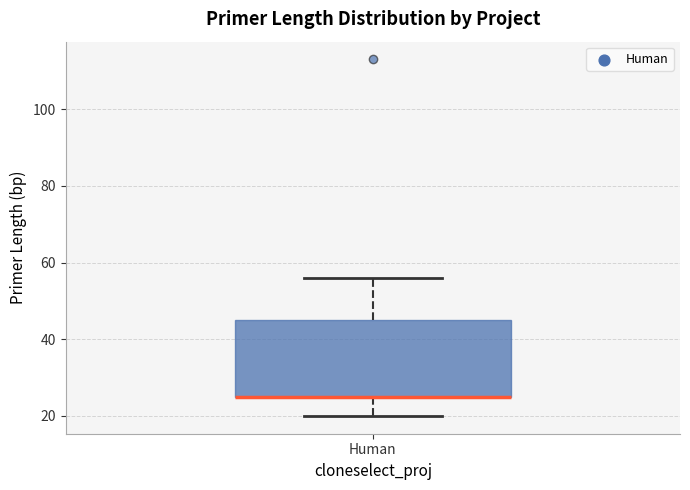

Transcribe this box plot: give where the median line is, the range the box spans, and where the two whiskers end, as read against the y-axis. The values are not printed on the chart, so give them approximately, as read against the axis.

median 26 (drawn on the box's lower edge), box 26 to 46, whiskers 20 to 56